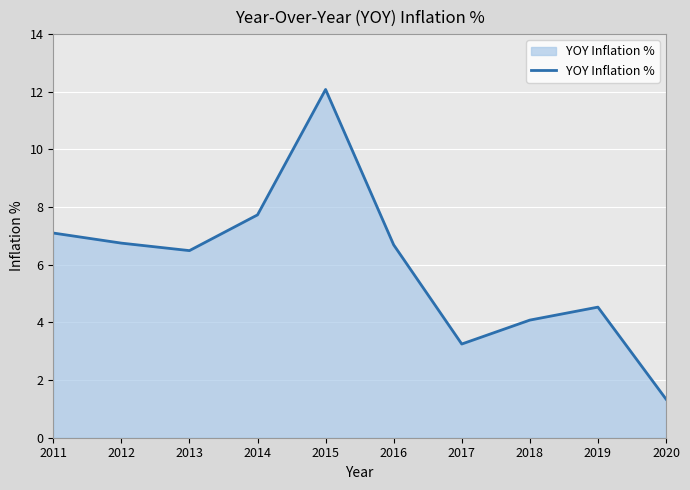

Where is the data nearest to the value 6?

2013